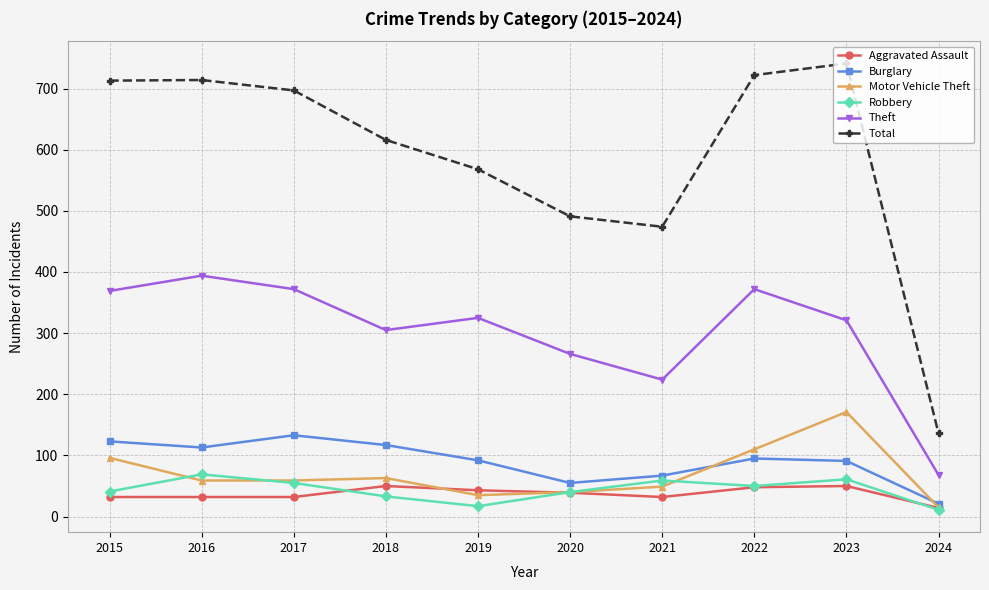

What is the spread (max minus min) of values at 2017?

665